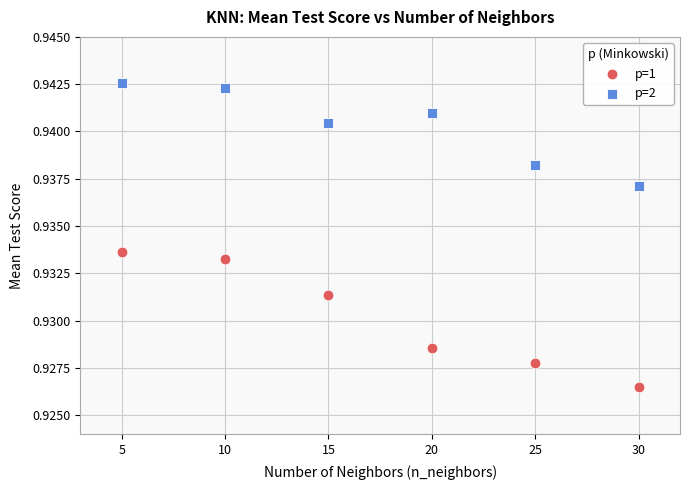

Across all data points, what is the range of X values (max minus min)?

25.0